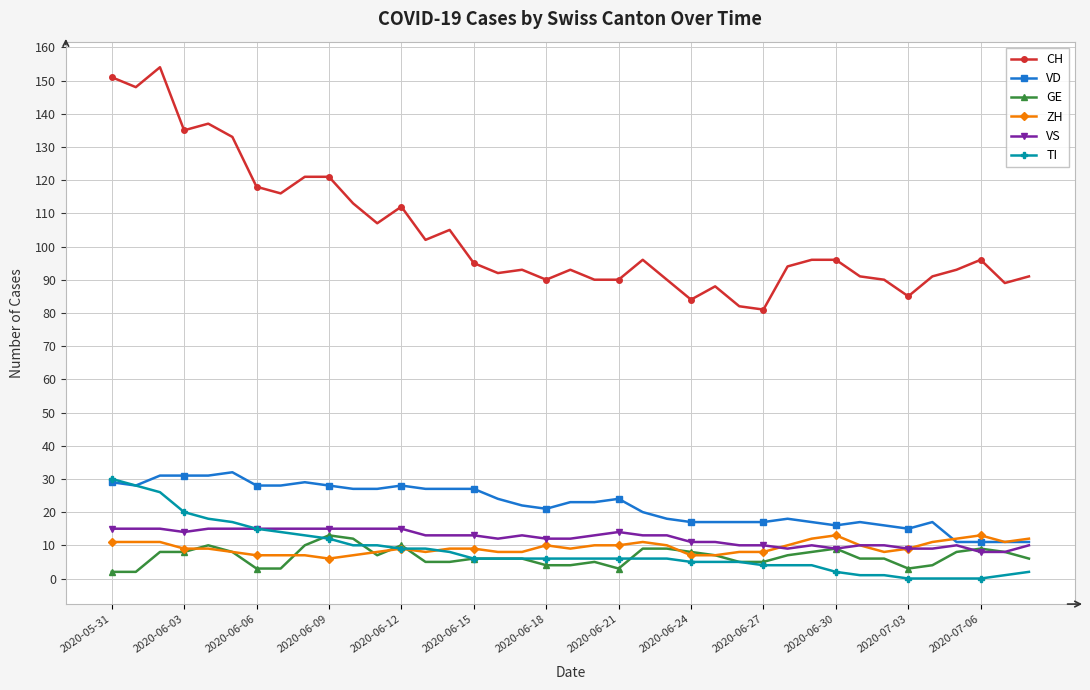

What is the greatest value displayed?

154